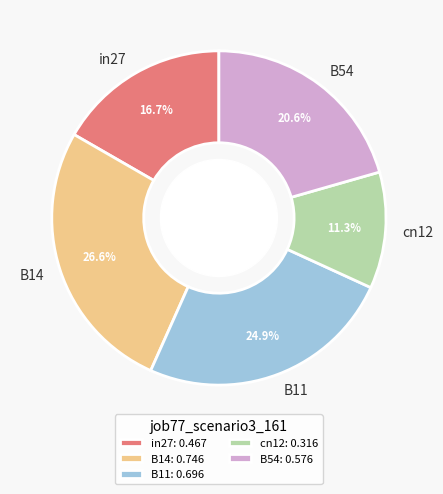

To the nearest percent, what is the difference between the largest and smallest slice percentages?

15%